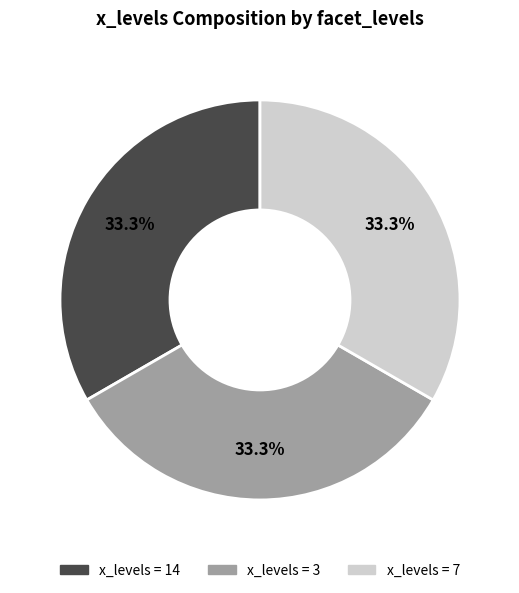

What is the ratio of the value at x_levels = 7 to the value at x_levels = 14?

1.0